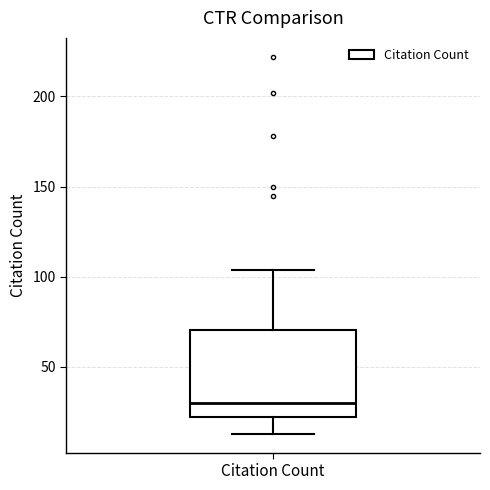

Transcribe this box plot: give where the median line is, the range the box spans, and where the two whiskers end, as read against the y-axis. The values are not printed on the chart, so give them approximately, as read against the axis.

median 30, box 20 to 70, whiskers 15 to 105